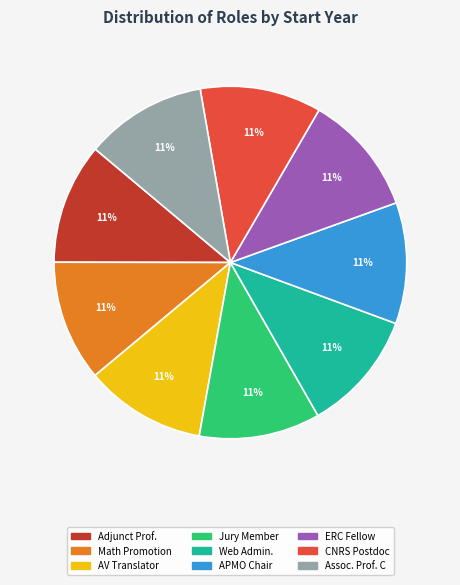

How many slices are in this pie chart?

9